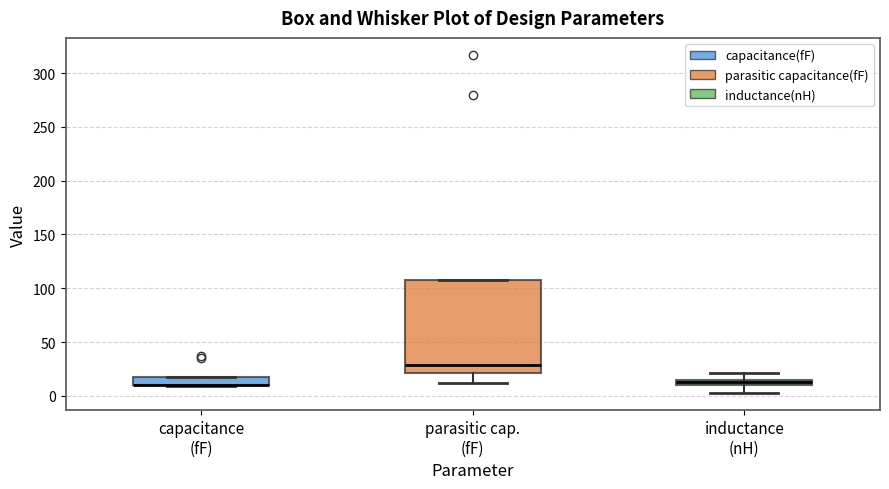

Where does the lower whisker of the box for inductance (nH) end on the y-axis? The values are not printed on the chart, so give them approximately, as read against the axis.

5